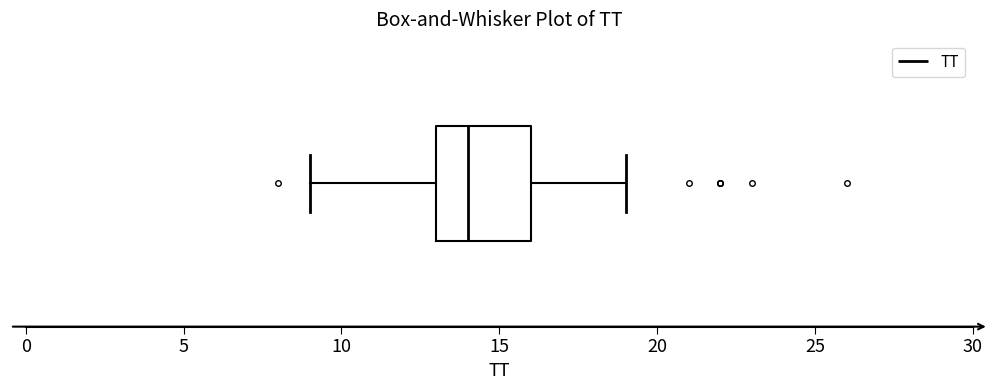

Transcribe this box plot: give where the median line is, the range the box spans, and where the two whiskers end, as read against the x-axis. The values are not printed on the chart, so give them approximately, as read against the axis.

median 14, box 13 to 16, whiskers 9 to 19